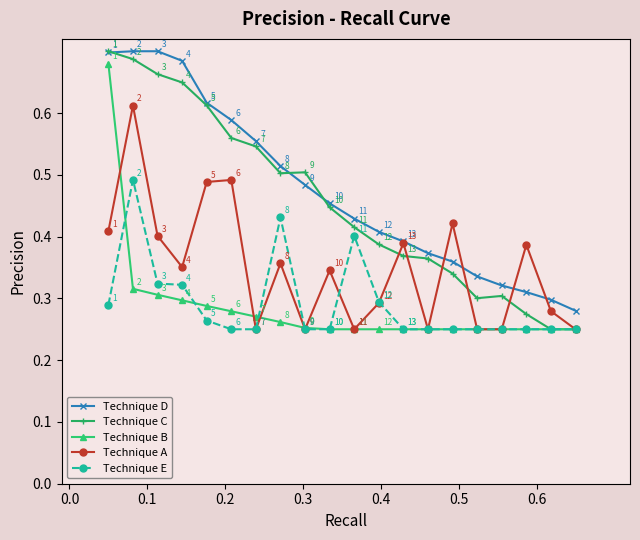

Count the Technique A values in the range 0 to 1.

20